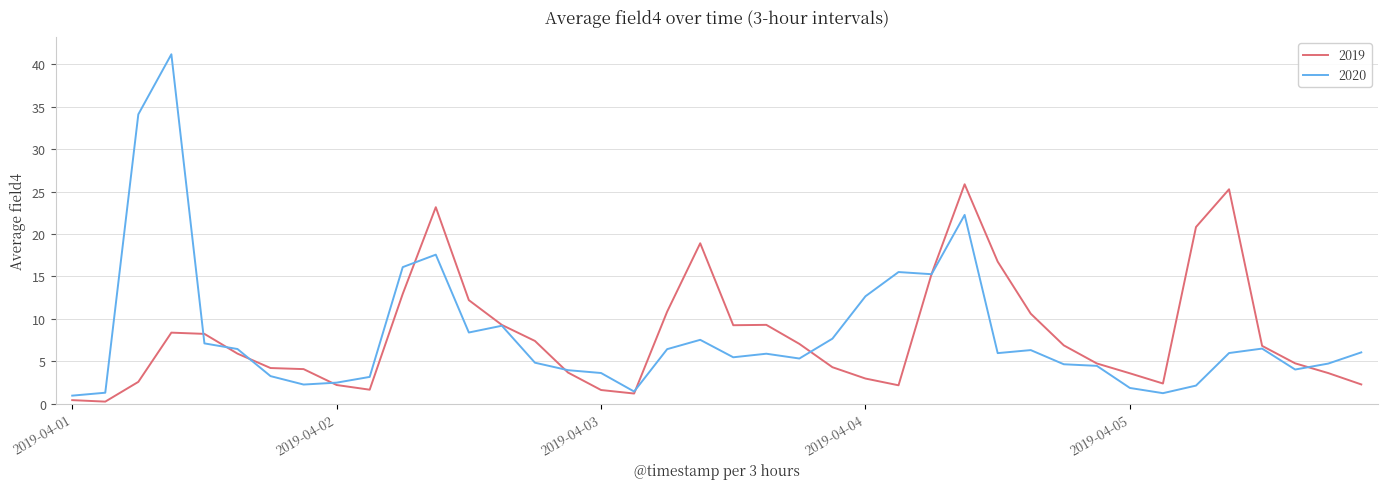

True or false: 2020 has more than 1 points higher than both neighbors.

True